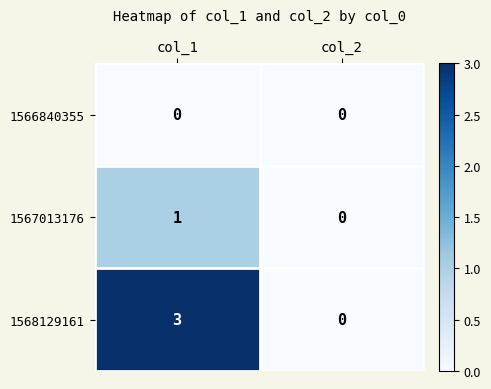

What is the total value across all series at col_1?

4